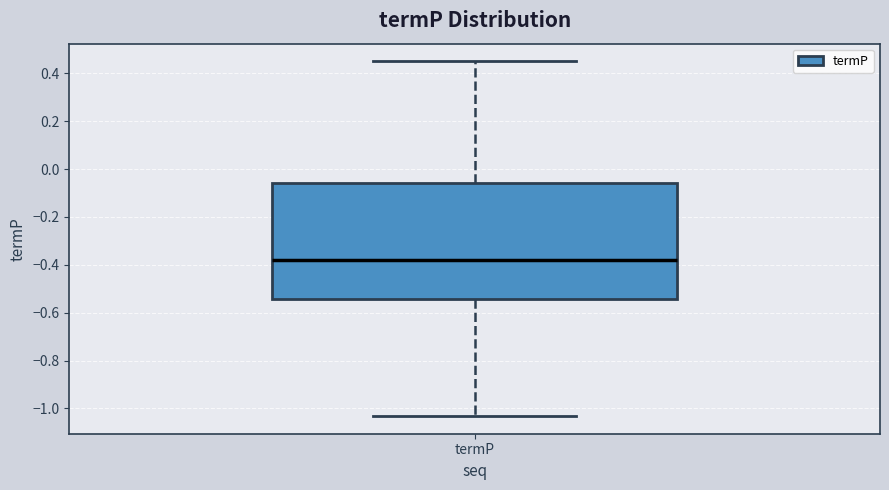

Where is the lower edge of the box for termP on the y-axis? The values are not printed on the chart, so give them approximately, as read against the axis.

-0.54